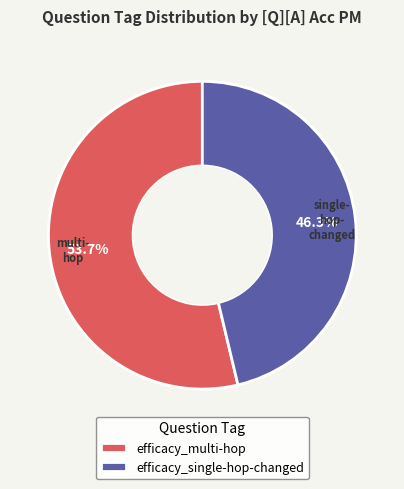

What is the total percentage of efficacy_single-hop-changed and efficacy_multi-hop?

100.0%